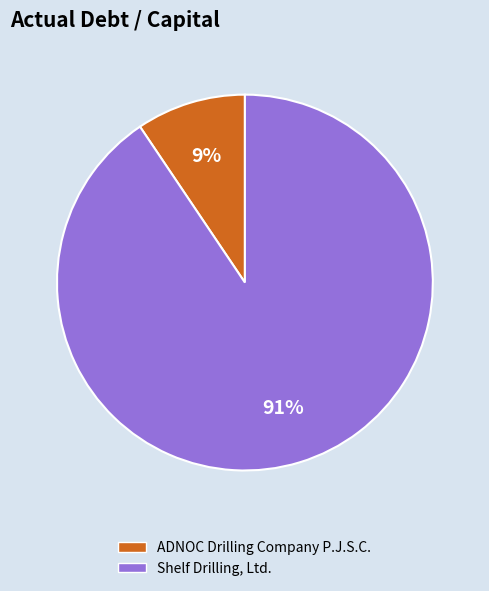

How many slices are in this pie chart?

2